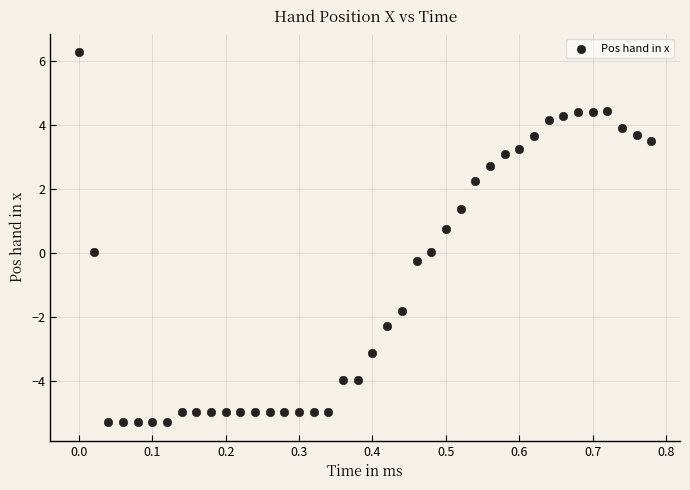

What is the range of X values (max minus min)?

0.8